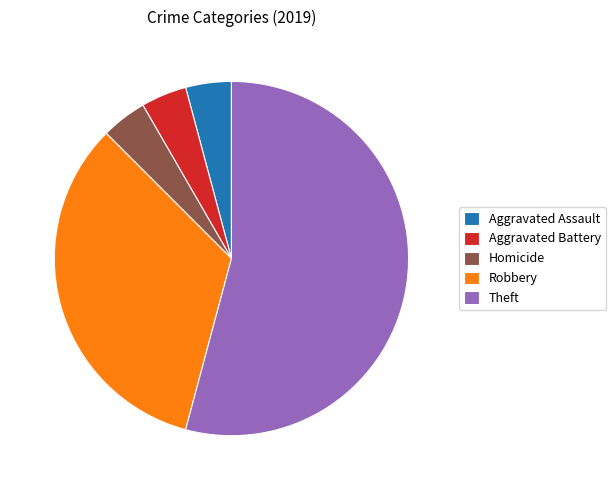

Approximately how many times larger is the value at Homicide compared to Aggravated Assault?

1.0